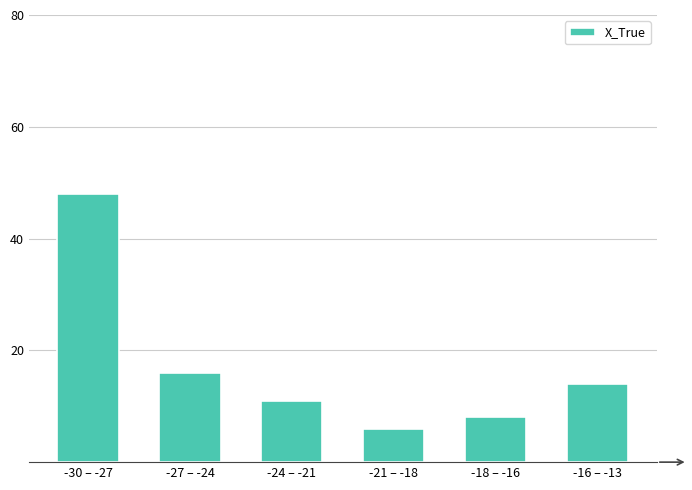

Reading right to left, extract all data points from this chart.

-16 – -13=14	-18 – -16=8	-21 – -18=6	-24 – -21=11	-27 – -24=16	-30 – -27=48